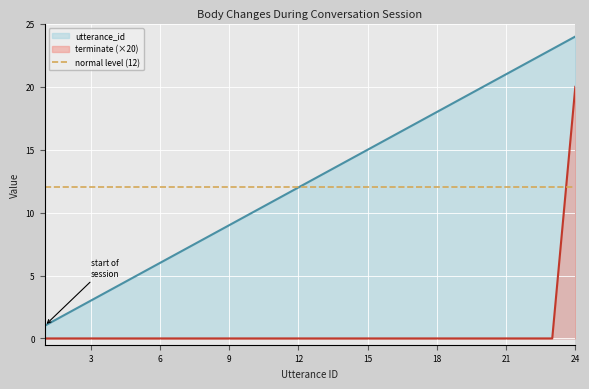

What is the difference between the utterance_id values at 16 and 9?

7